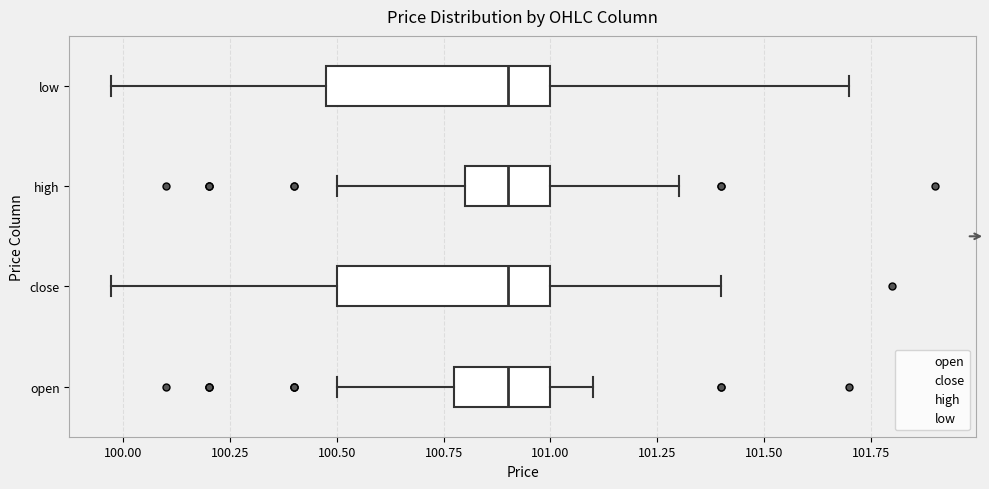

Reading bottom to top, read every box against the x-axis: the position of its median line, the range the box covers, and the ends of its whiskers. The values are not printed on the chart, so give them approximately, as read against the axis.

open: median 100.90, box 100.80 to 101.00, whiskers 100.50 to 101.10
close: median 100.90, box 100.50 to 101.00, whiskers 99.95 to 101.40
high: median 100.90, box 100.80 to 101.00, whiskers 100.50 to 101.30
low: median 100.90, box 100.50 to 101.00, whiskers 99.95 to 101.70